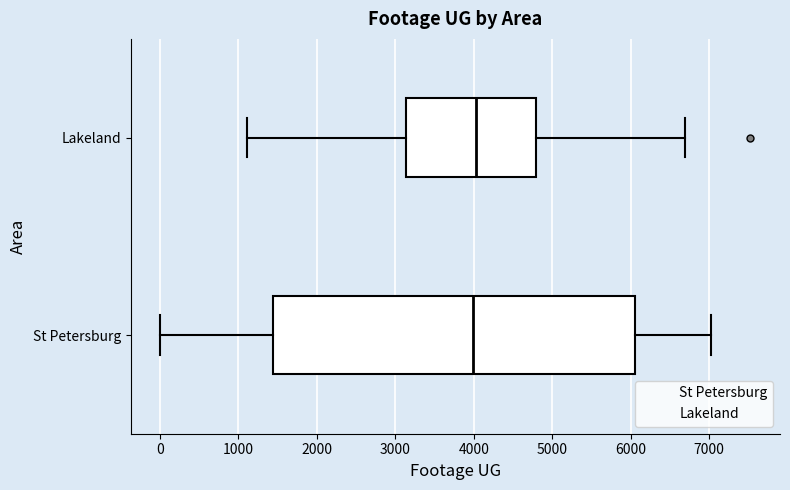

Comparing the boxes themselves (not the whiskers), which one is the widest?

St Petersburg